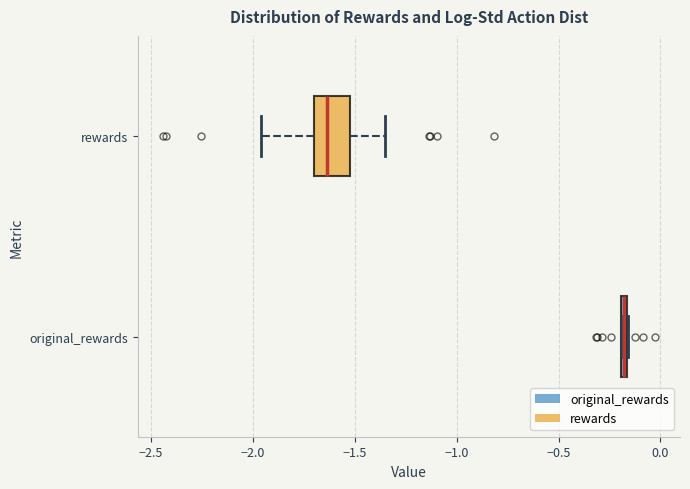

Which box's median line is the furthest to the left?

rewards